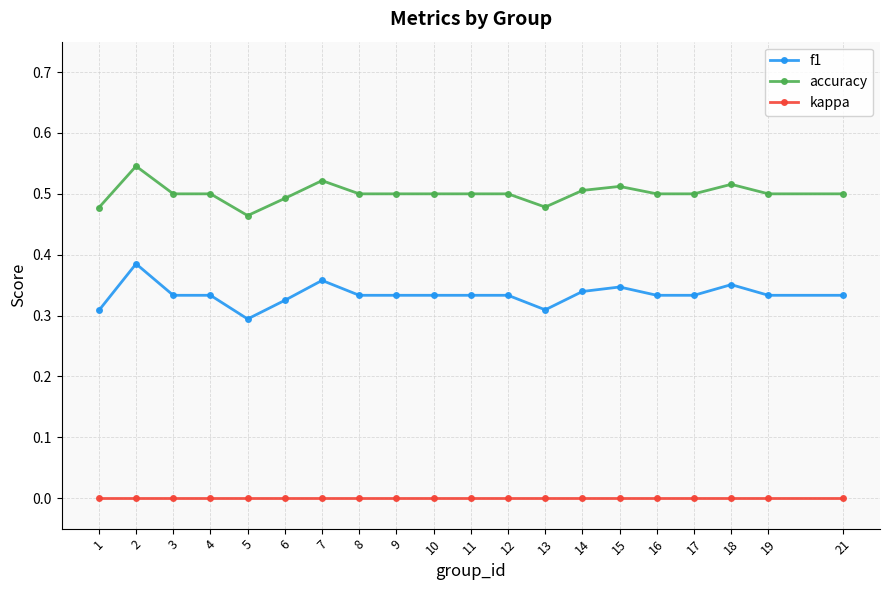

True or false: accuracy has a value of 0.9 at 2.

False